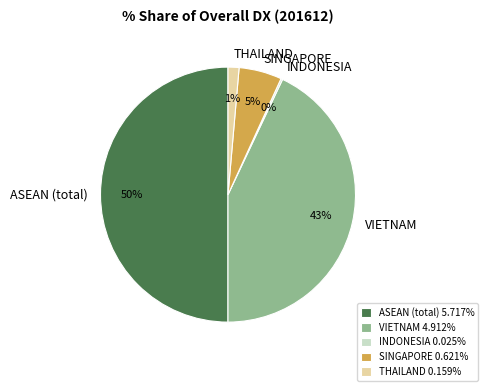

Between ASEAN (total) and VIETNAM, which is larger?

ASEAN (total)